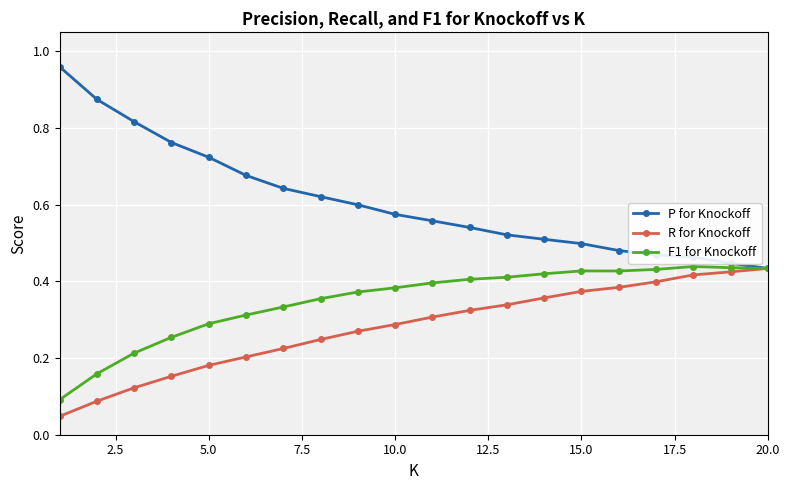

How many R for Knockoff values are between 0 and 1?

20